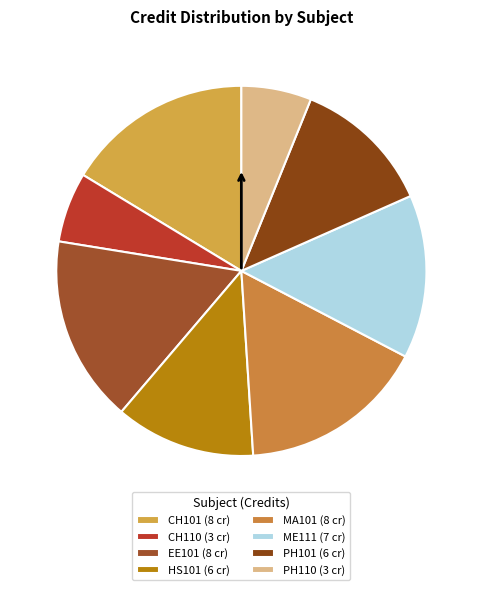

To the nearest percent, what portion does CH110 represent?

6%